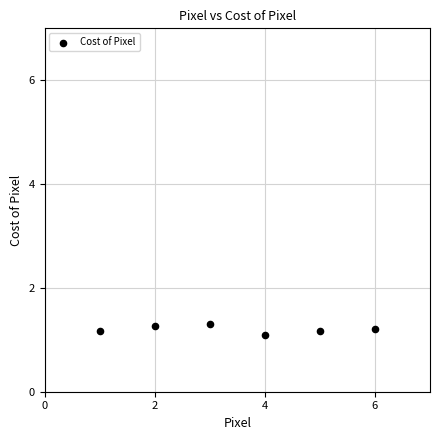

What Y value in the scatter plot is closest to 1?

1.1